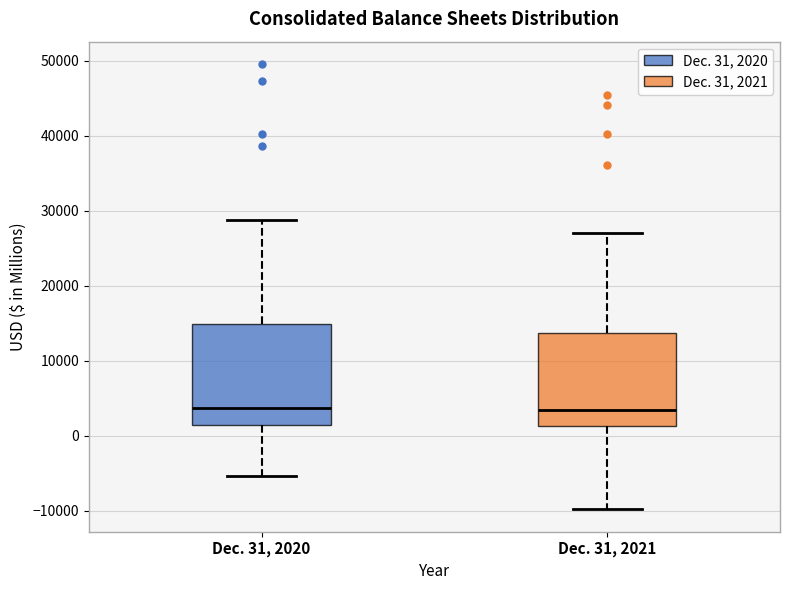

Where does the lower whisker of the box for Dec. 31, 2020 end on the y-axis? The values are not printed on the chart, so give them approximately, as read against the axis.

-5000